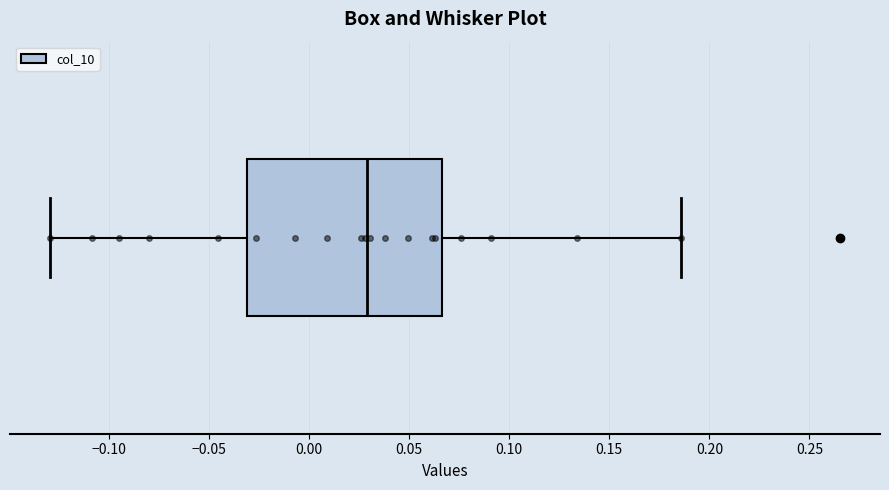

Where does the right whisker of the box end on the x-axis? The values are not printed on the chart, so give them approximately, as read against the axis.

0.185